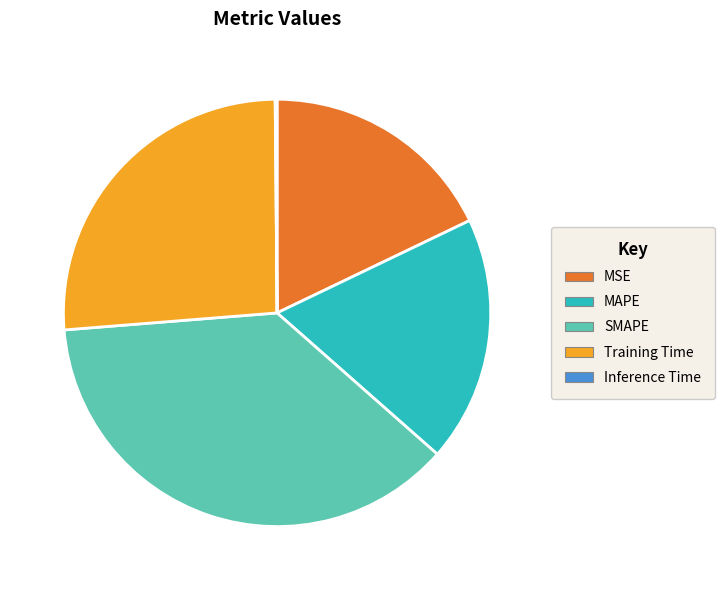

Does any single category account for the majority?

No